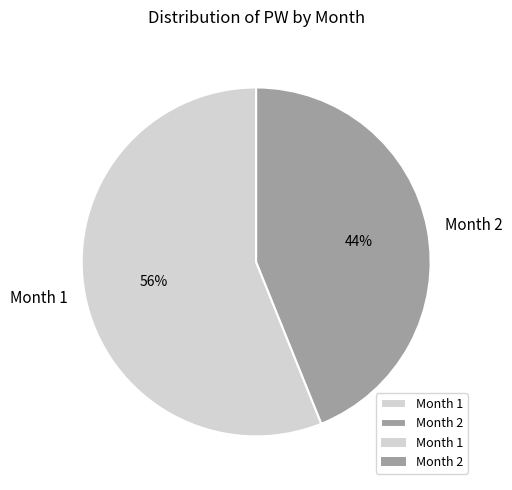

Which slice represents more than half of the pie?

Month 1